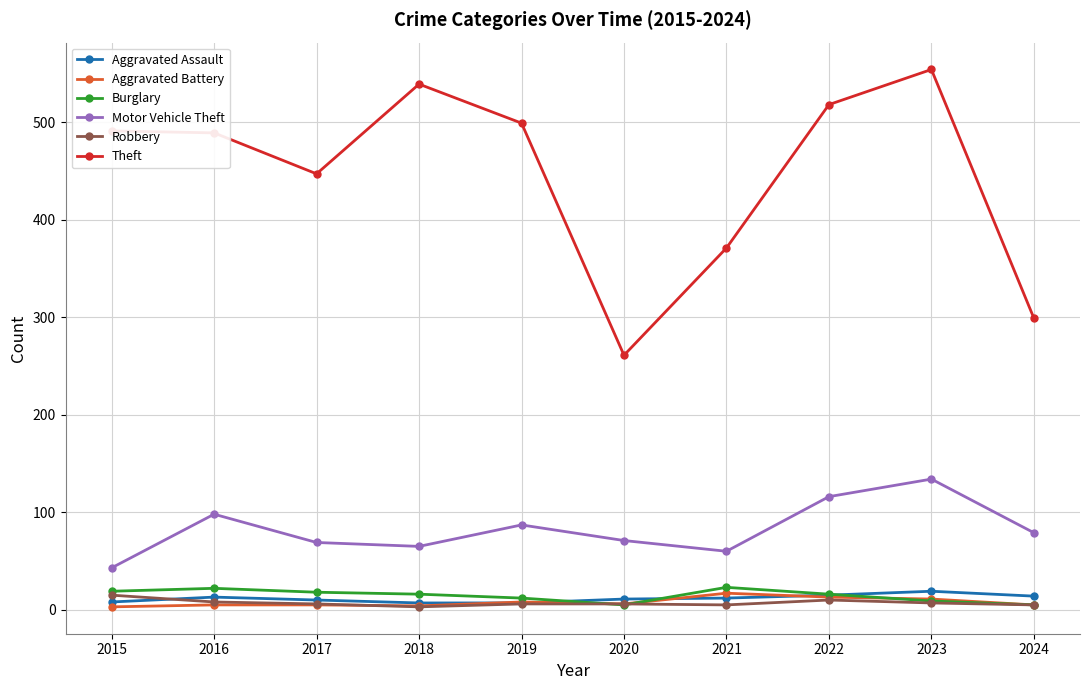

Which series changed the most between 2020 and 2022?

Theft